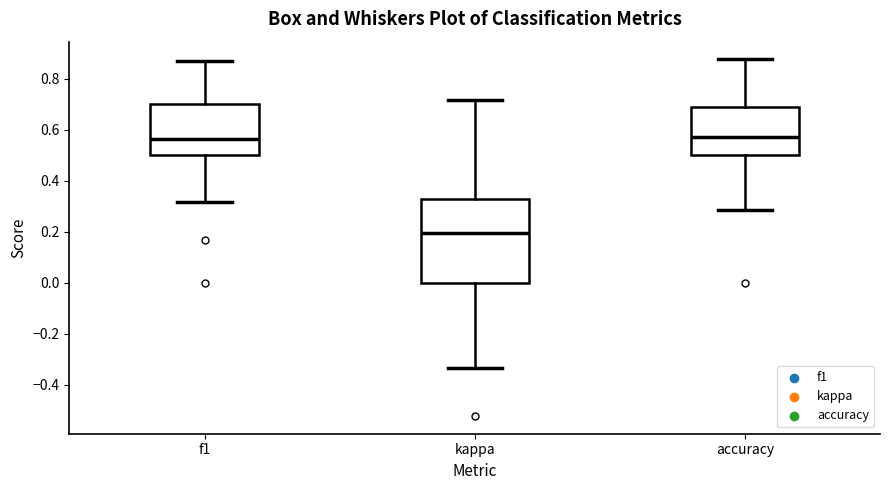

Where is the upper edge of the box for f1 on the y-axis? The values are not printed on the chart, so give them approximately, as read against the axis.

0.70